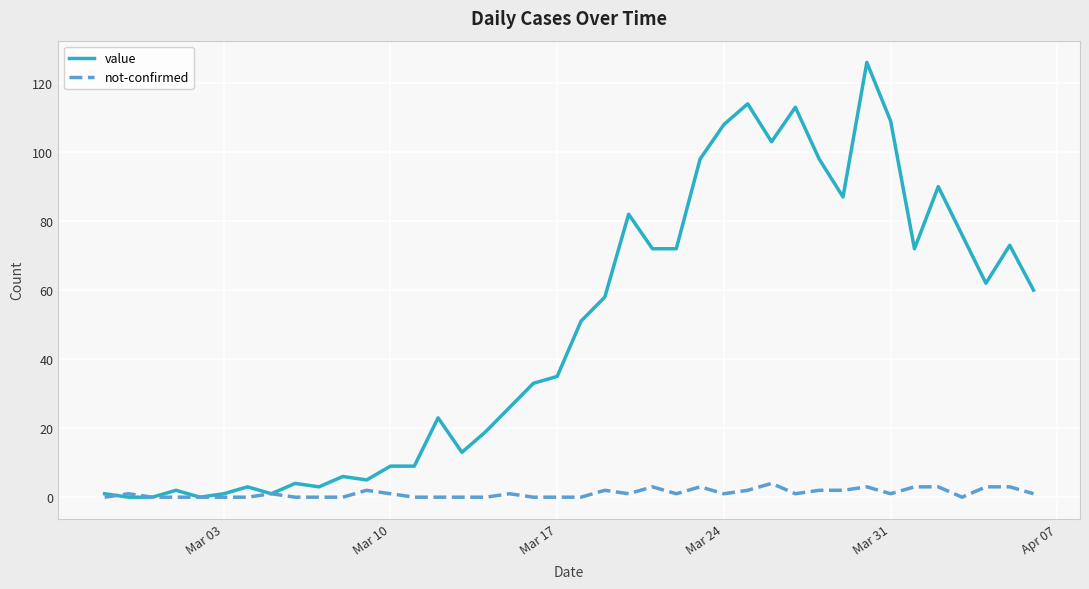

What are all the series names shown in the legend?

value, not-confirmed